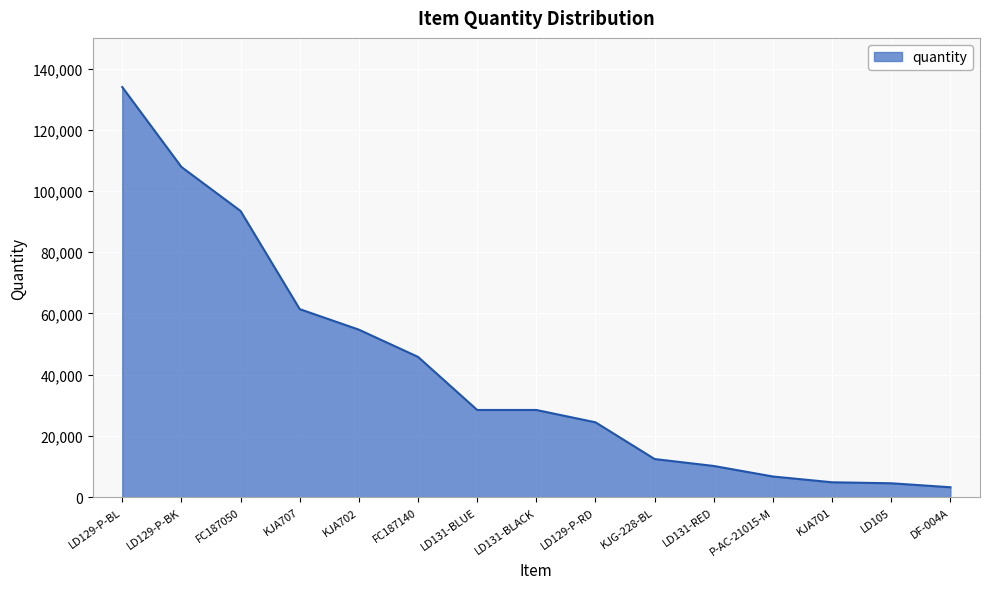

What is the change in value from KJA707 to LD129-P-RD?

-36967